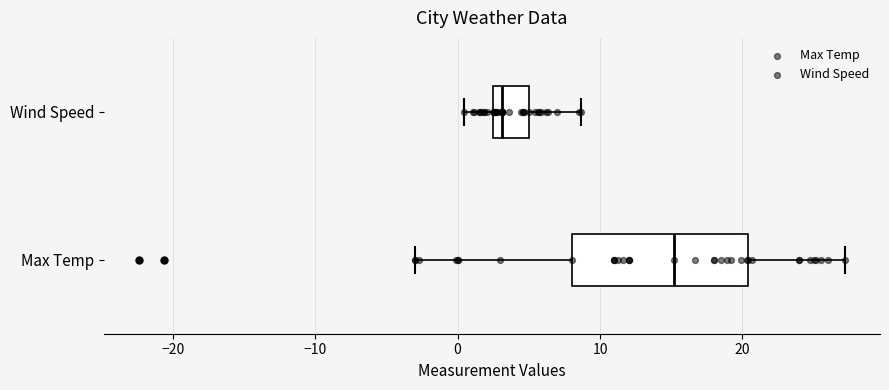

Comparing the boxes themselves (not the whiskers), which one is the widest?

Max Temp